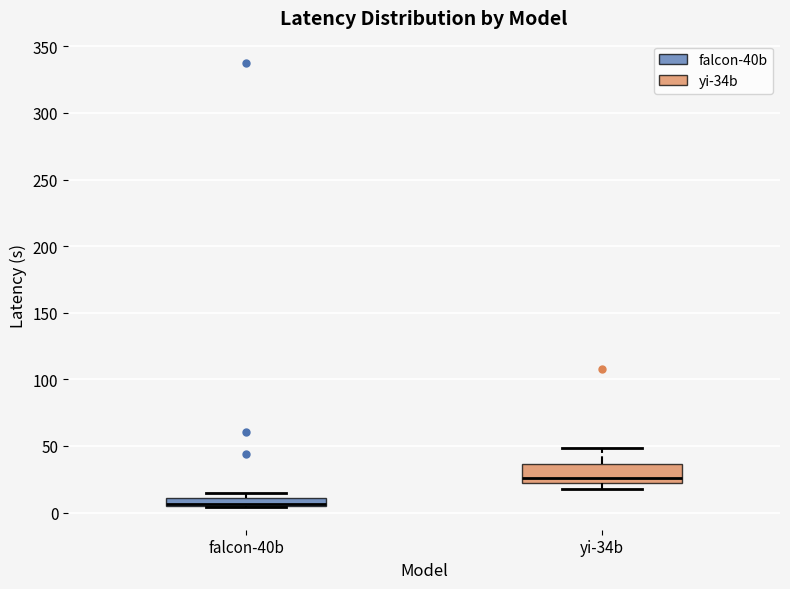

Where is the lower edge of the box for falcon-40b on the y-axis? The values are not printed on the chart, so give them approximately, as read against the axis.

5